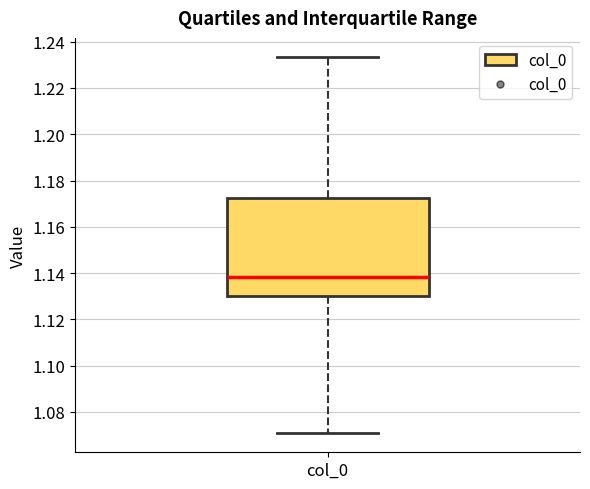

Where is the lower edge of the box for col_0 on the y-axis? The values are not printed on the chart, so give them approximately, as read against the axis.

1.130